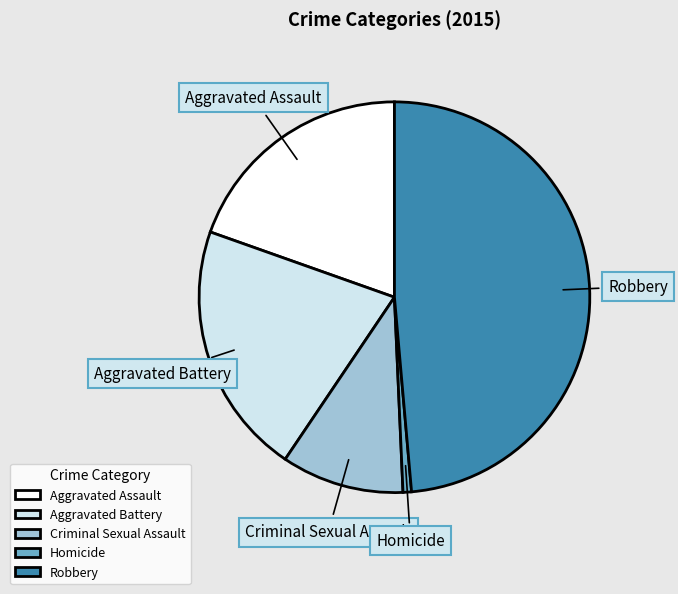

Which slice is the largest?

Robbery